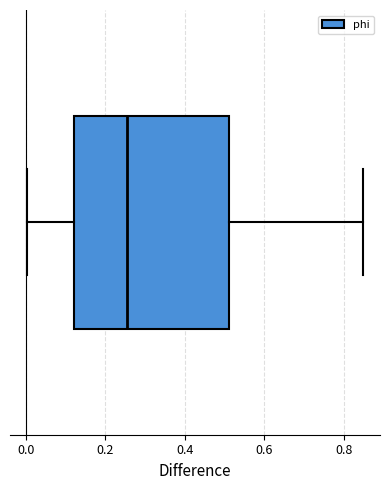

Where does the left whisker of the box end on the x-axis? The values are not printed on the chart, so give them approximately, as read against the axis.

0.00